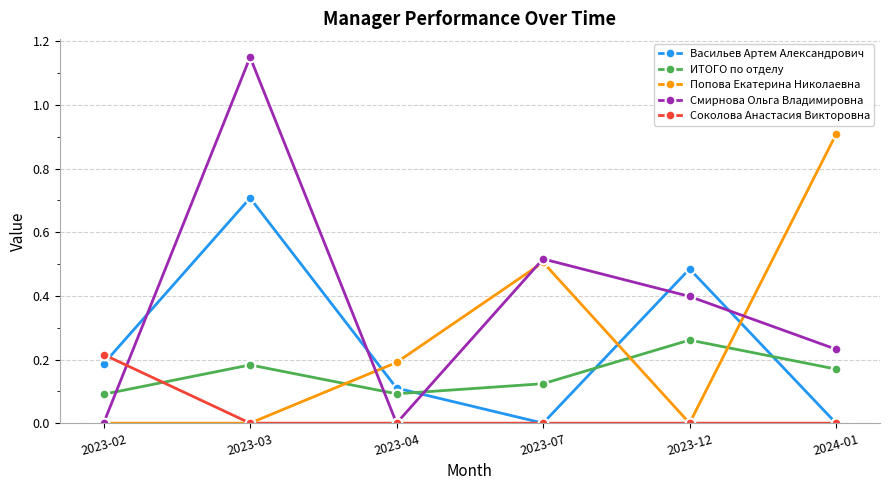

Which series has the largest total across all categories?

Смирнова Ольга Владимировна